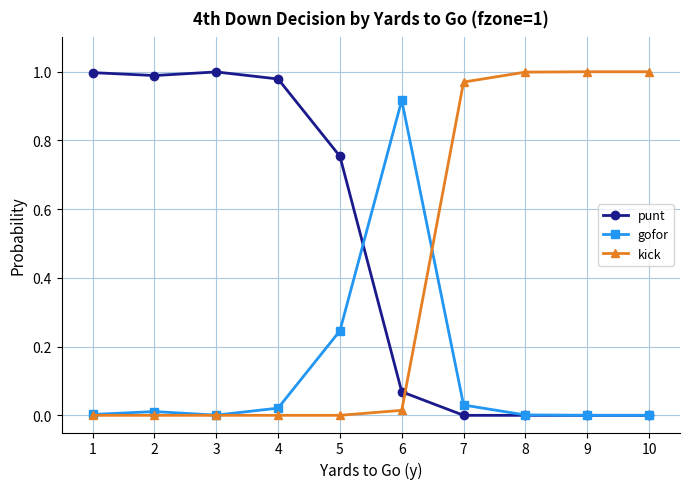

Is it true that gofor equals 0.0 at 7?

True